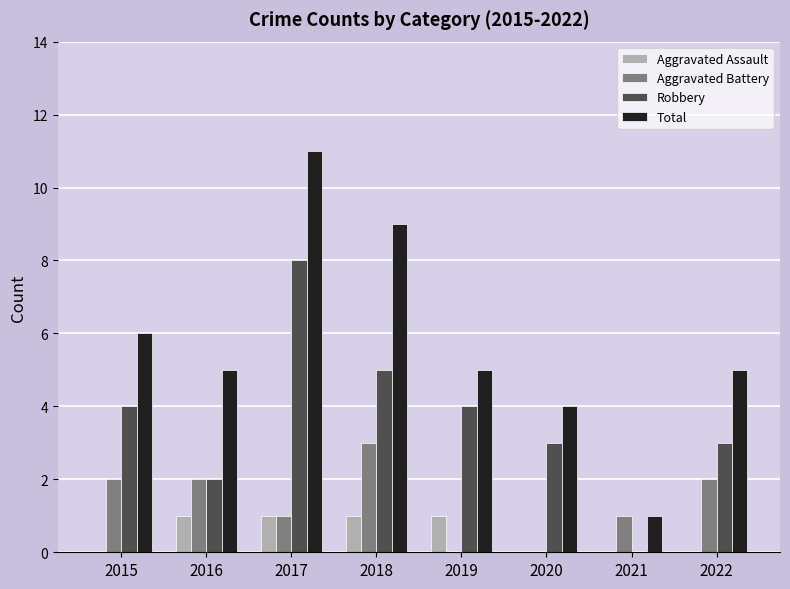

What is the greatest value displayed?

11